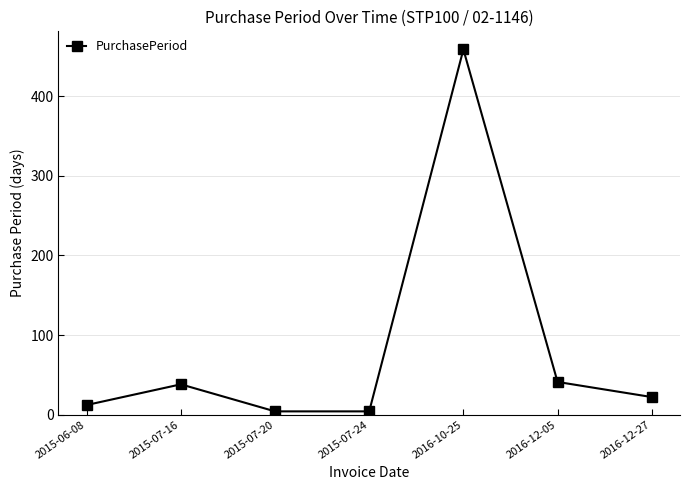

Is it true that the value at 2016-12-05 is 41?

True